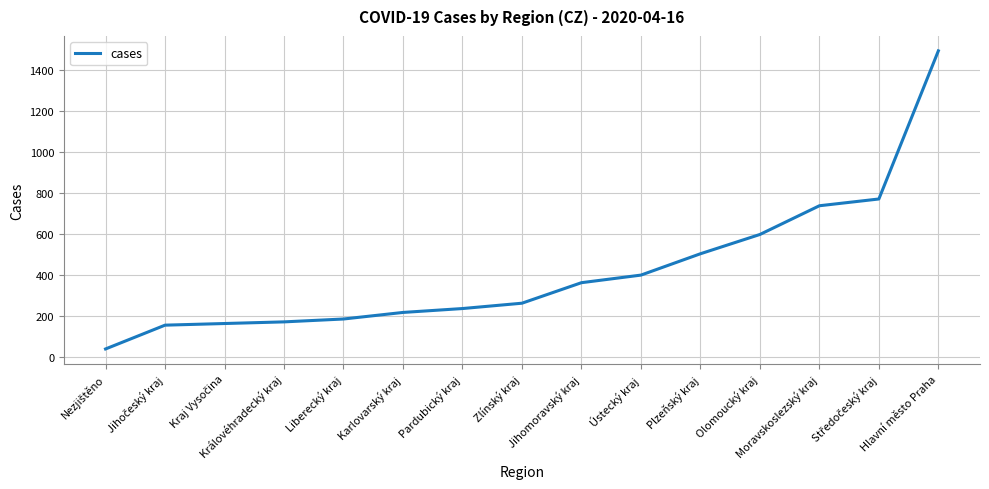

What is the smallest value displayed?

40